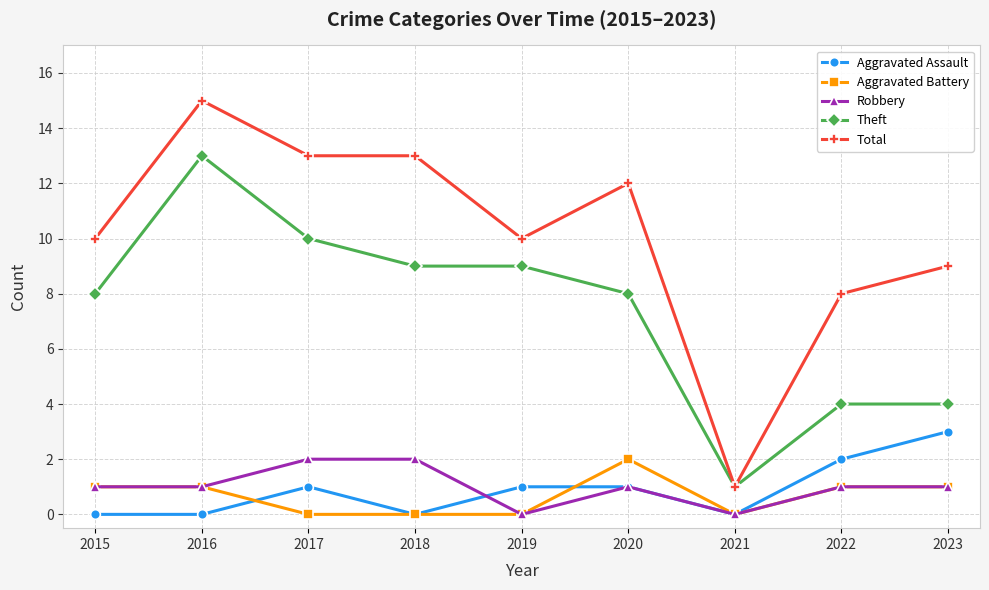

Where is the first local maximum for Theft?

2016